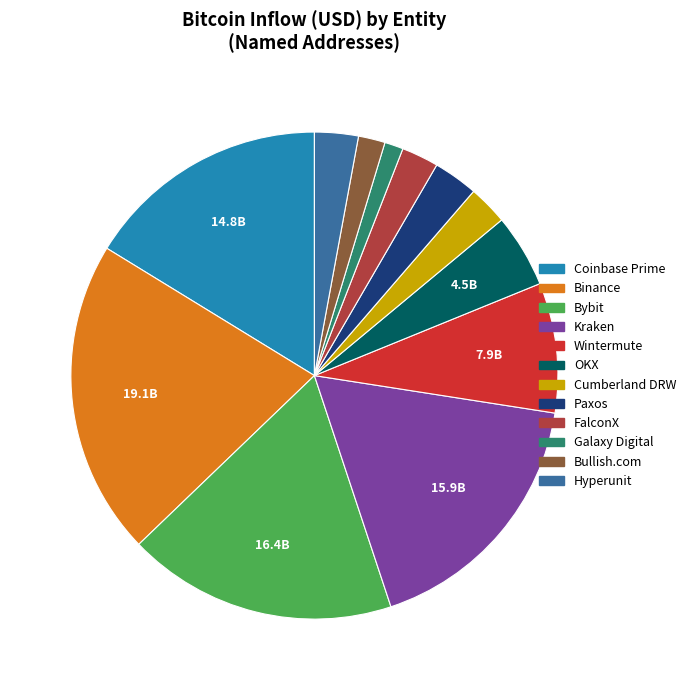

Is it true that Kraken is 3% of the pie?

False